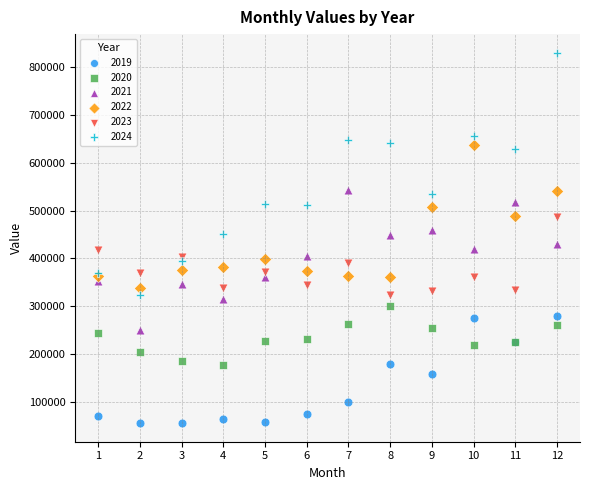

What is the X range (max minus min) for the scatter plot?

11.0